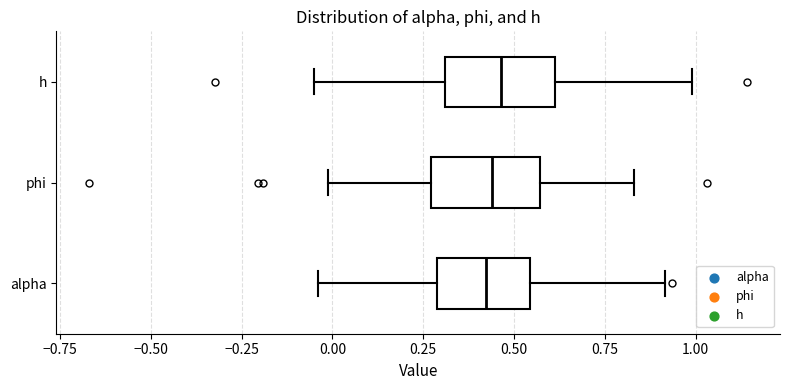

Reading bottom to top, transcribe this box plot: for each box, give where its median line is, the range the box spans, and where its two whiskers end, as read against the x-axis. The values are not printed on the chart, so give them approximately, as read against the axis.

alpha: median 0.40, box 0.30 to 0.55, whiskers -0.05 to 0.90
phi: median 0.45, box 0.25 to 0.55, whiskers 0.00 to 0.85
h: median 0.45, box 0.30 to 0.60, whiskers -0.05 to 1.00